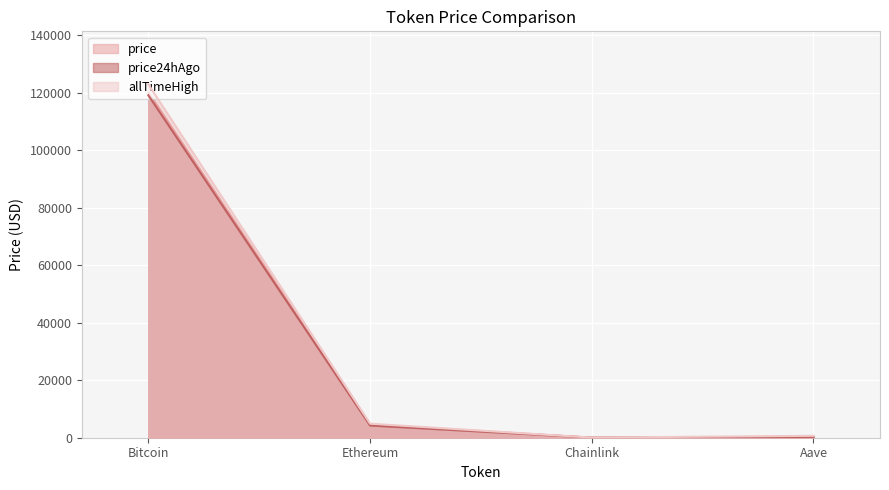

Is it true that price24hAgo equals 4244.3 at Ethereum?

True